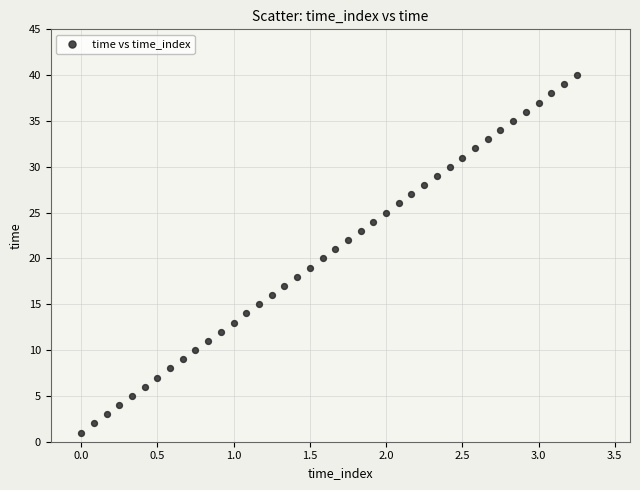

What is the range of Y values (max minus min)?

39